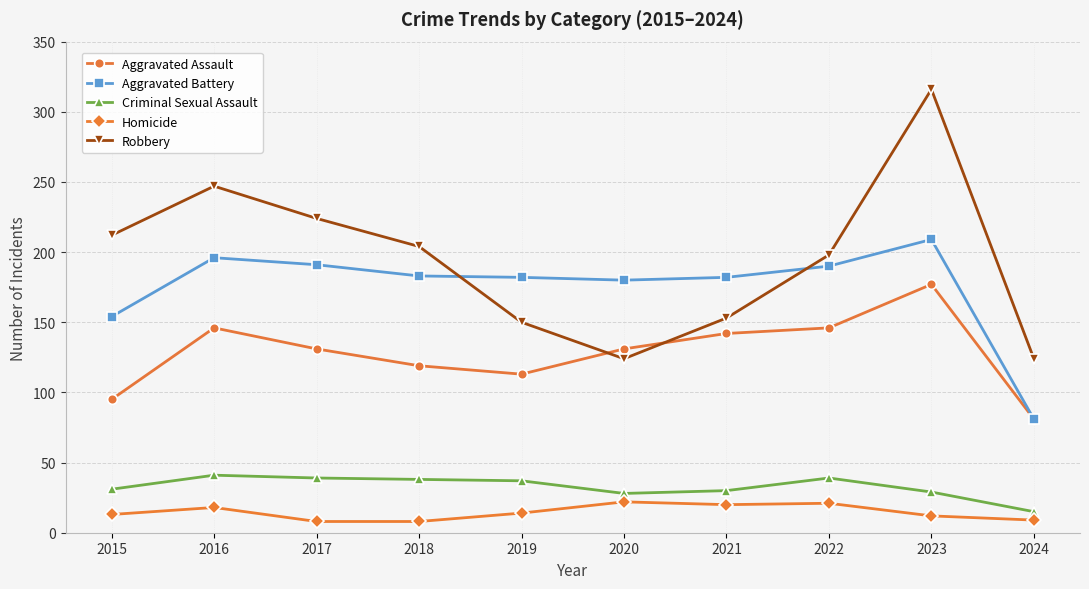

Count the number of categories in the chart.

10